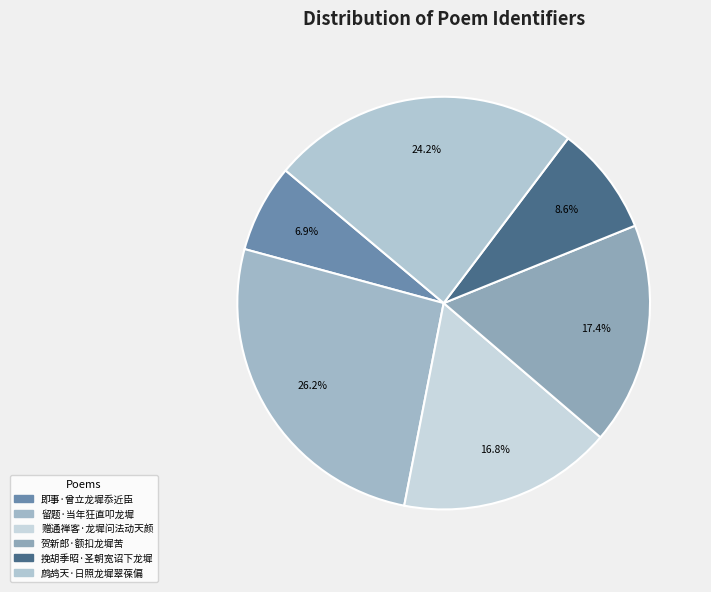

Which category has the biggest portion of the pie?

留题·当年狂直叩龙墀